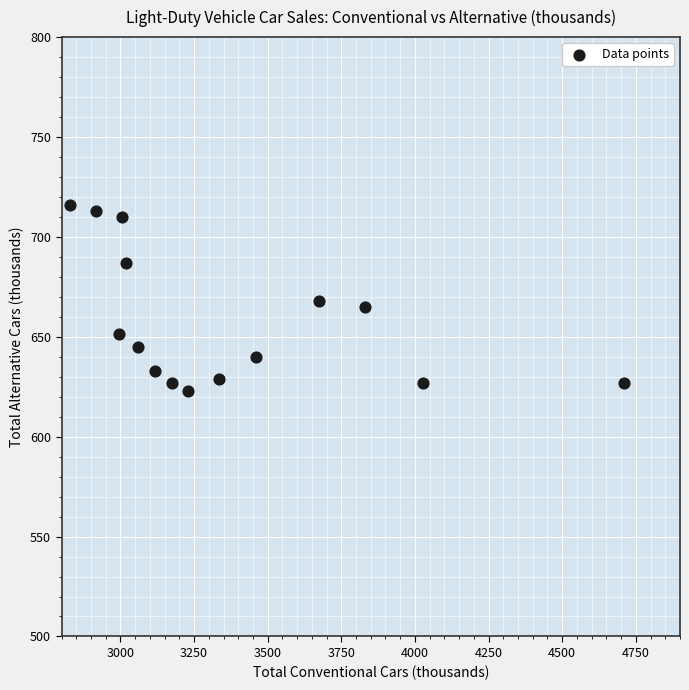

What is the range of Y values (max minus min)?

93.2